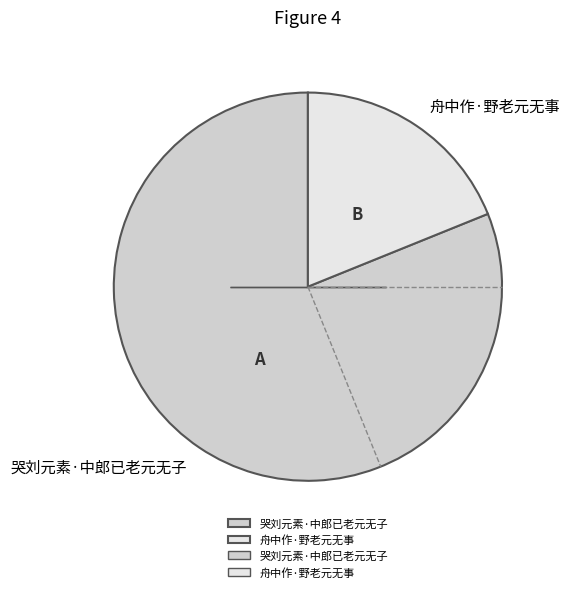

Which slice is the smallest?

舟中作·野老元无事